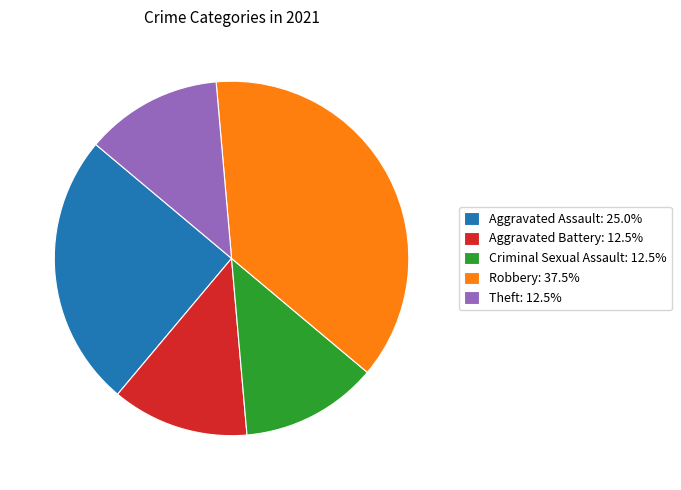

Do Theft: 12.5% and Aggravated Battery: 12.5% together represent more than half of the pie?

No